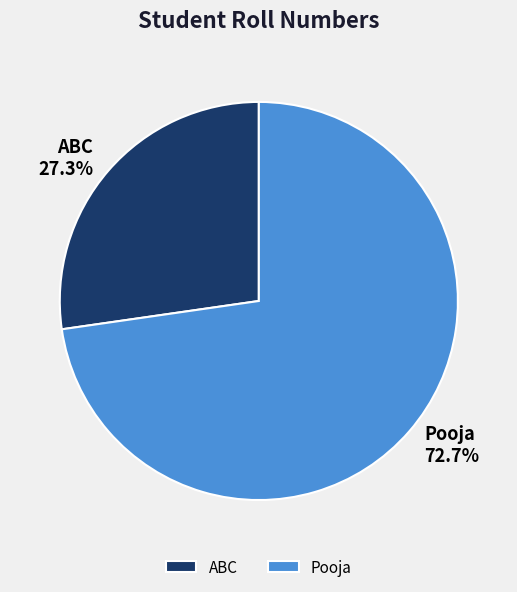

Is there any slice that represents more than half of the pie?

Yes